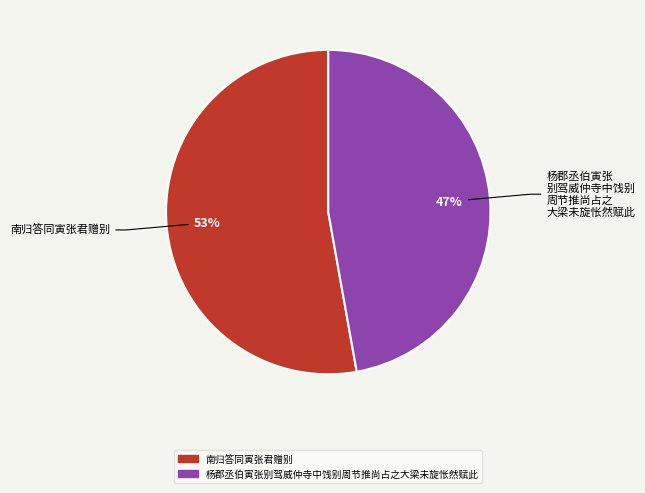

Rank the categories by value from highest to lowest.

南归答同寅张君赠别, 杨郡丞伯寅张别驾威仲寺中饯别周节推尚占之大梁未旋怅然赋此